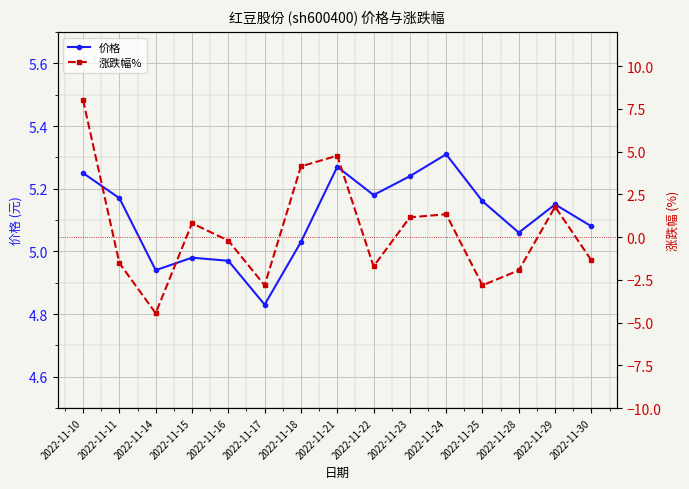

Reading left to right, transcribe all the data shown in this chart.

价格: 5.2	5.2	4.9	5.0	5.0	4.8	5.0	5.3	5.2	5.2	5.3	5.2	5.1	5.2	5.1
涨跌幅%: 8.0	-1.5	-4.5	0.8	-0.2	-2.8	4.1	4.8	-1.7	1.2	1.3	-2.8	-1.9	1.8	-1.4